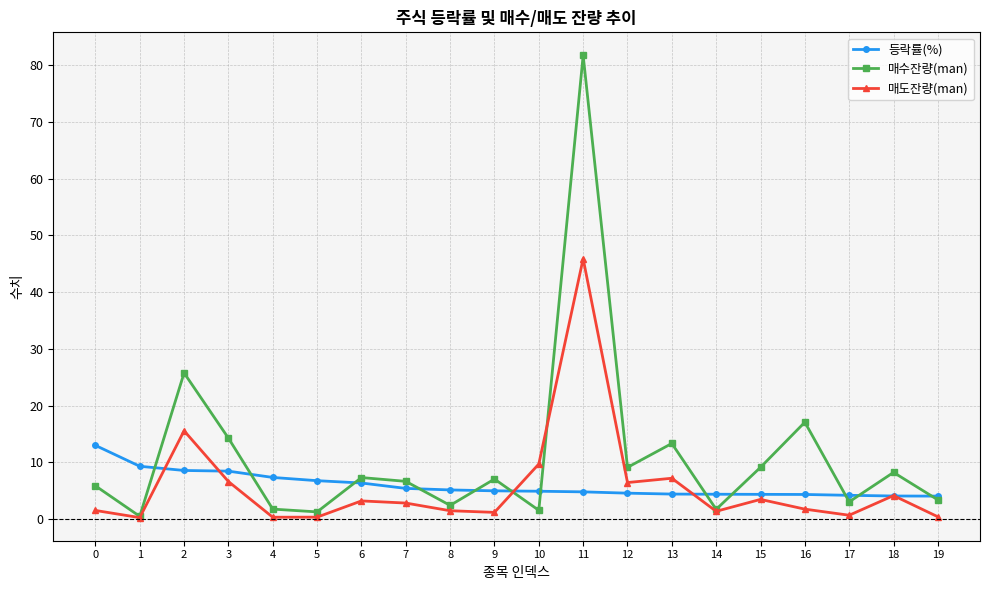

What is the sum of the 매도잔량(man) values at 12 and 8?

7.9